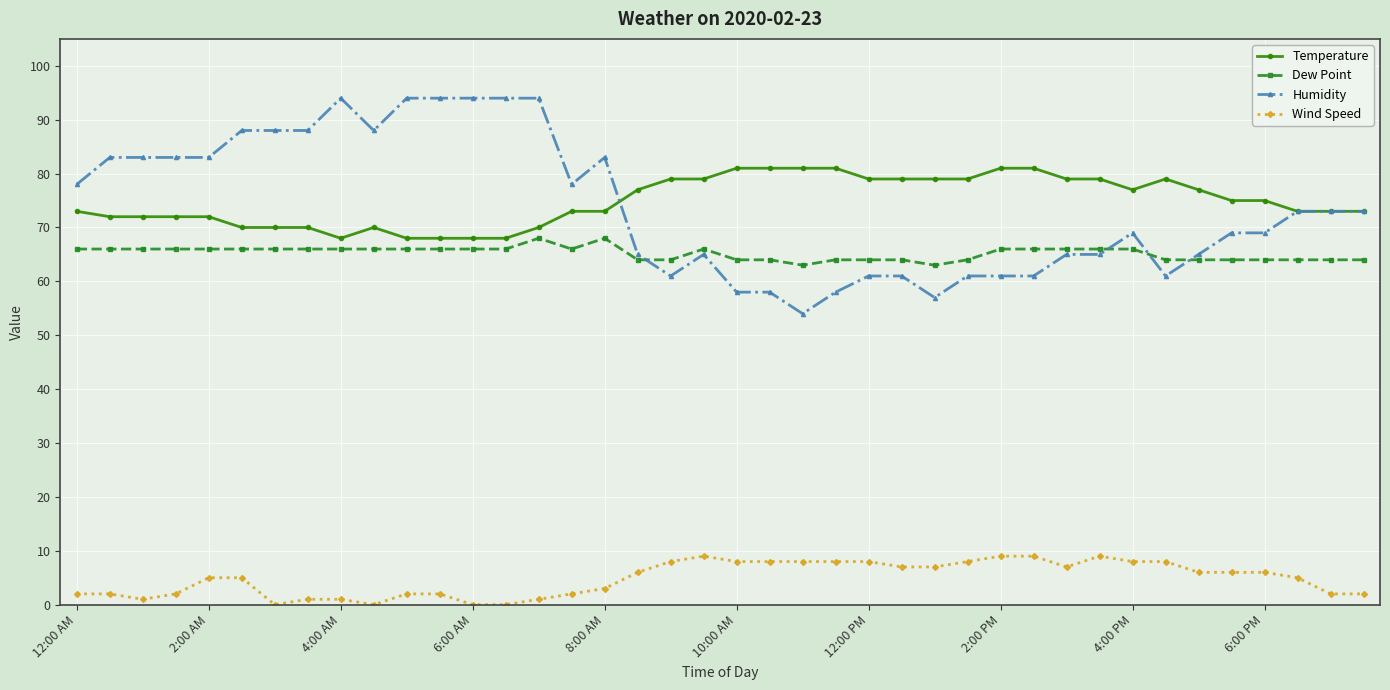

True or false: Temperature has more than 1 interior local peaks.

True